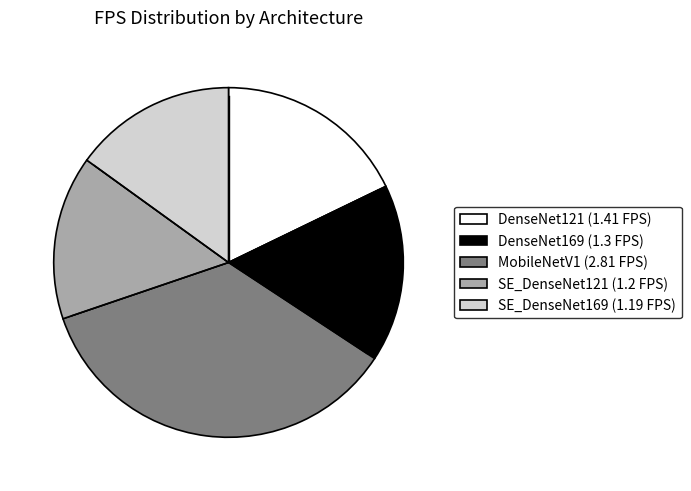

What is the ratio of the value at MobileNetV1 (2.81 FPS) to the value at SE_DenseNet169 (1.19 FPS)?

2.4